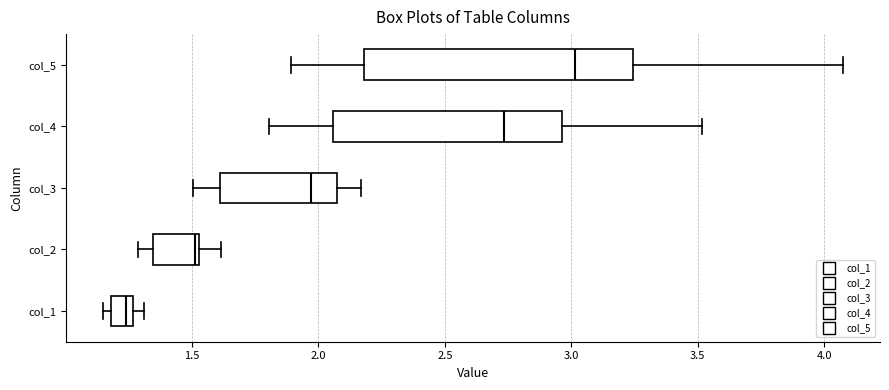

Reading bottom to top, transcribe this box plot: for each box, give where its median line is, the range the box spans, and where its two whiskers end, as read against the x-axis. The values are not printed on the chart, so give them approximately, as read against the axis.

col_1: median 1.25 (just left of the box's right edge), box 1.20 to 1.25, whiskers 1.15 to 1.30
col_2: median 1.50, box 1.35 to 1.55, whiskers 1.30 to 1.60
col_3: median 1.95, box 1.60 to 2.05, whiskers 1.50 to 2.15
col_4: median 2.75, box 2.05 to 2.95, whiskers 1.80 to 3.50
col_5: median 3.00, box 2.20 to 3.25, whiskers 1.90 to 4.05